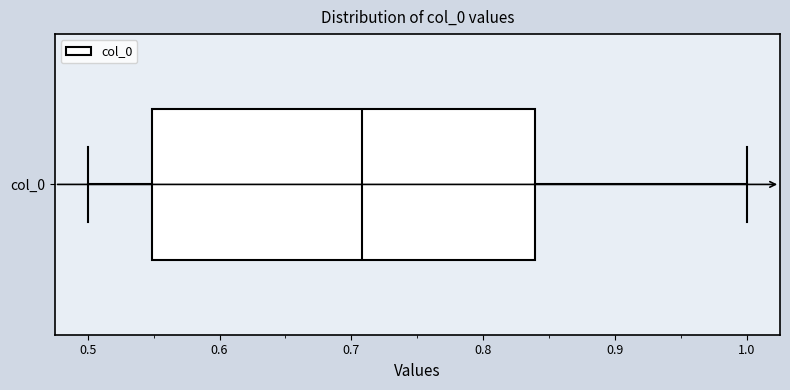

Read this box plot against the x-axis: the position of the median line, the range covered by the box, and the ends of both whiskers. The values are not printed on the chart, so give them approximately, as read against the axis.

median 0.71, box 0.55 to 0.84, whiskers 0.50 to 1.00